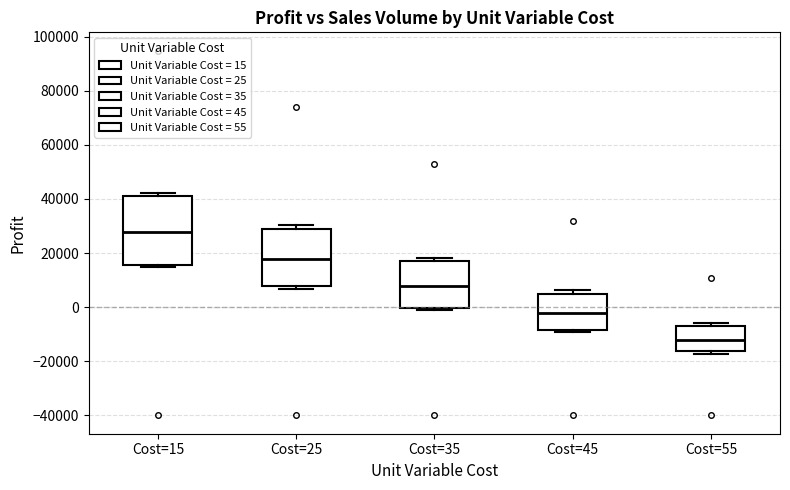

Where does the median line of the box for Cost=25 sit on the y-axis? The values are not printed on the chart, so give them approximately, as read against the axis.

18000